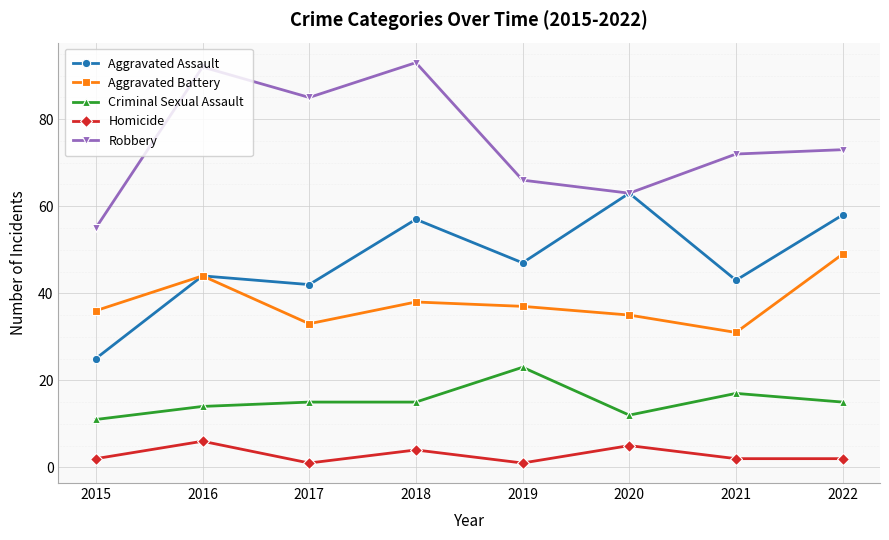

The value of Homicide at 2018 is 4. True or false?

True